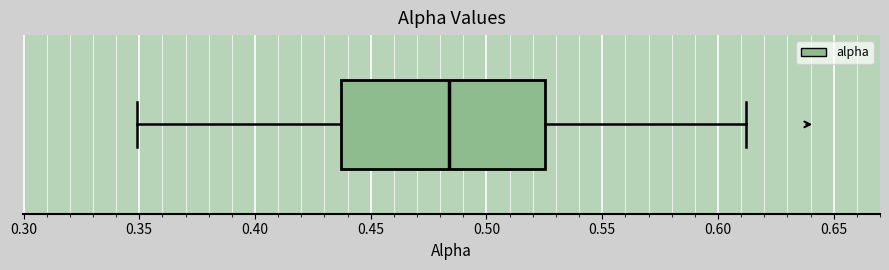

Where is the left edge of the box on the x-axis? The values are not printed on the chart, so give them approximately, as read against the axis.

0.435